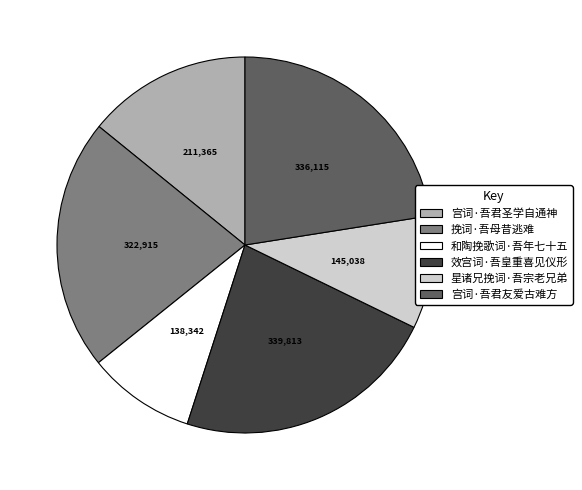

Which has a higher value, 星诸兄挽词·吾宗老兄弟 or 宫词·吾君友爱古难方?

宫词·吾君友爱古难方